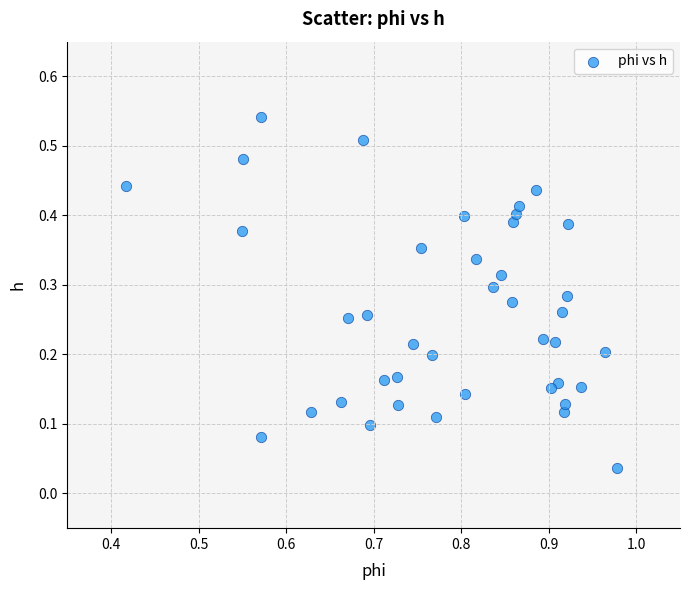

Count the number of points in this scatter plot.

40